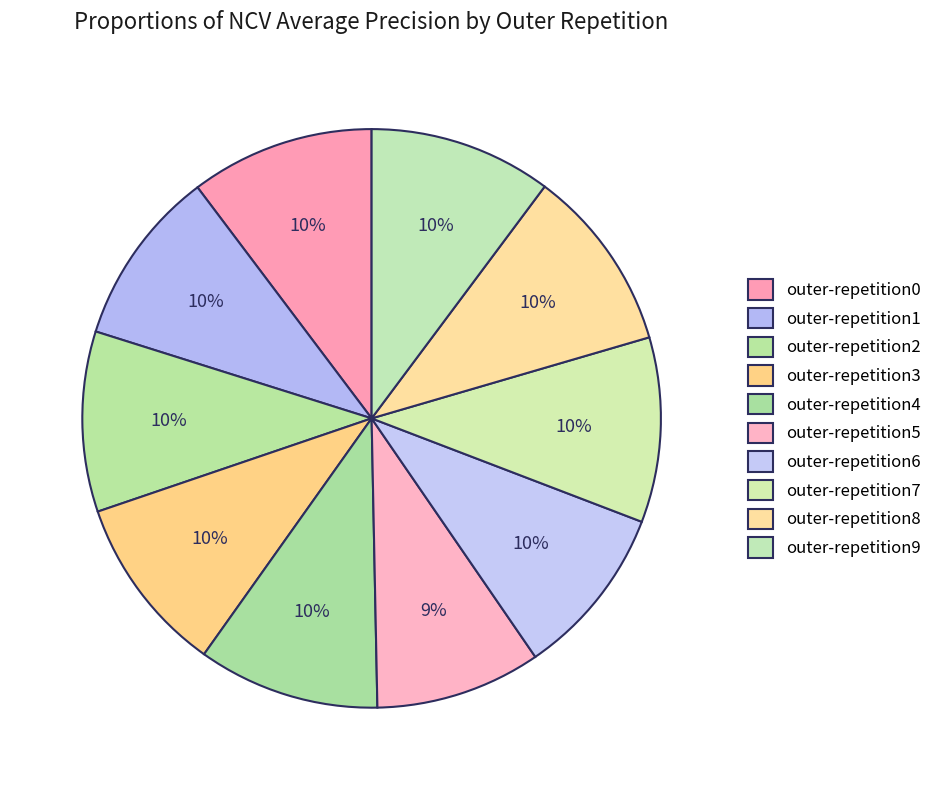

To the nearest percent, what percentage of the pie is outer-repetition3?

10%